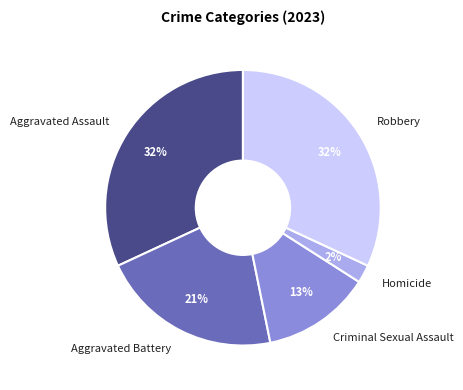

To the nearest percent, what percentage of the pie is Aggravated Assault?

32%